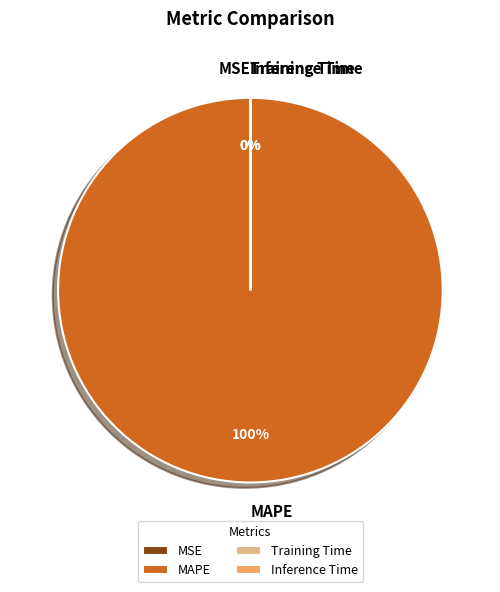

To the nearest percent, what is the average slice percentage?

25%